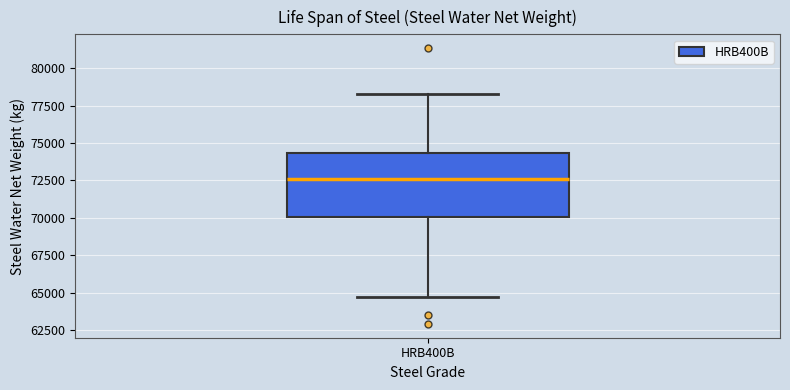

Transcribe this box plot: give where the median line is, the range the box spans, and where the two whiskers end, as read against the y-axis. The values are not printed on the chart, so give them approximately, as read against the axis.

median 72500, box 70000 to 74500, whiskers 64500 to 78500